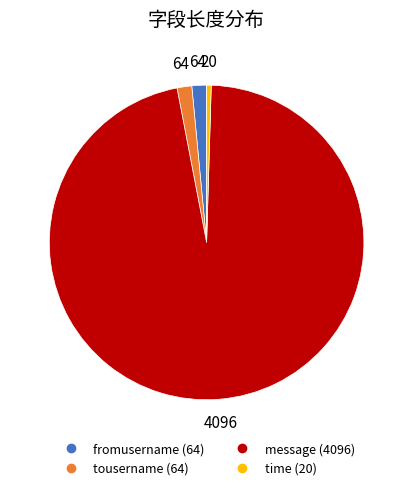

Which slice is the largest?

message